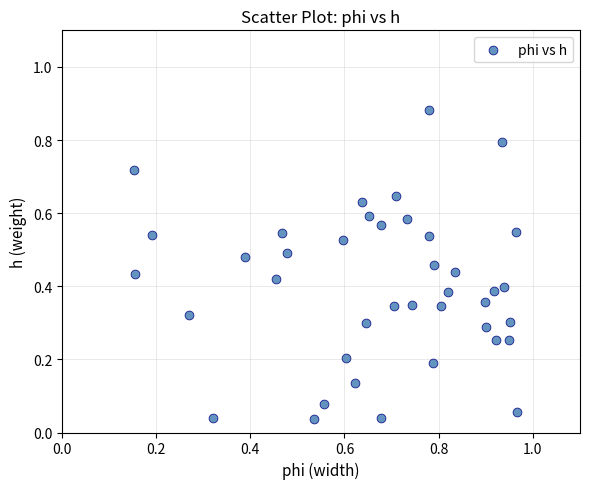

What is the range of X values (max minus min)?

0.8